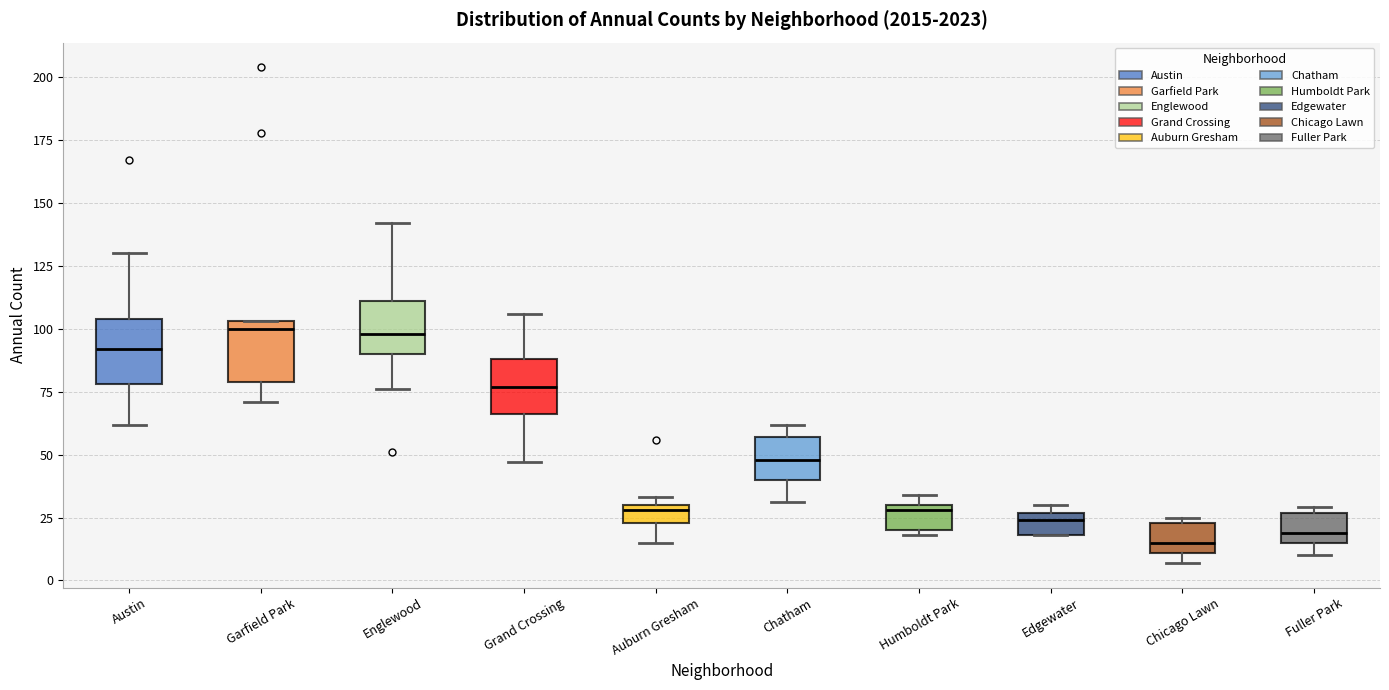

Where does the lower whisker of the box for Grand Crossing end on the y-axis? The values are not printed on the chart, so give them approximately, as read against the axis.

45